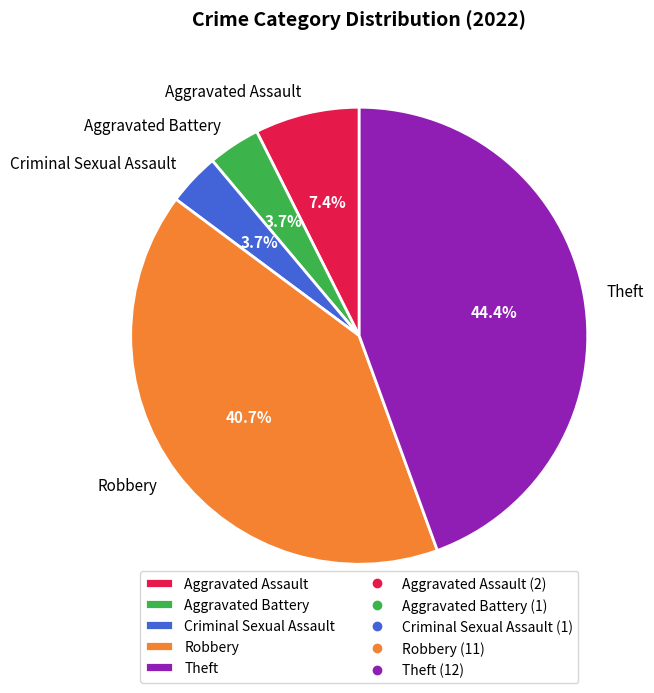

To the nearest percent, what portion does Aggravated Battery represent?

4%